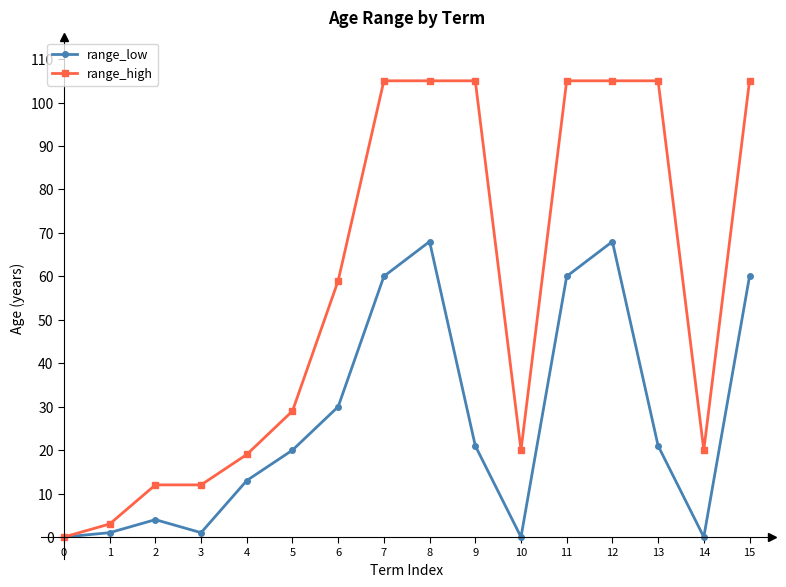

The value of range_low at 12 is 40. True or false?

False